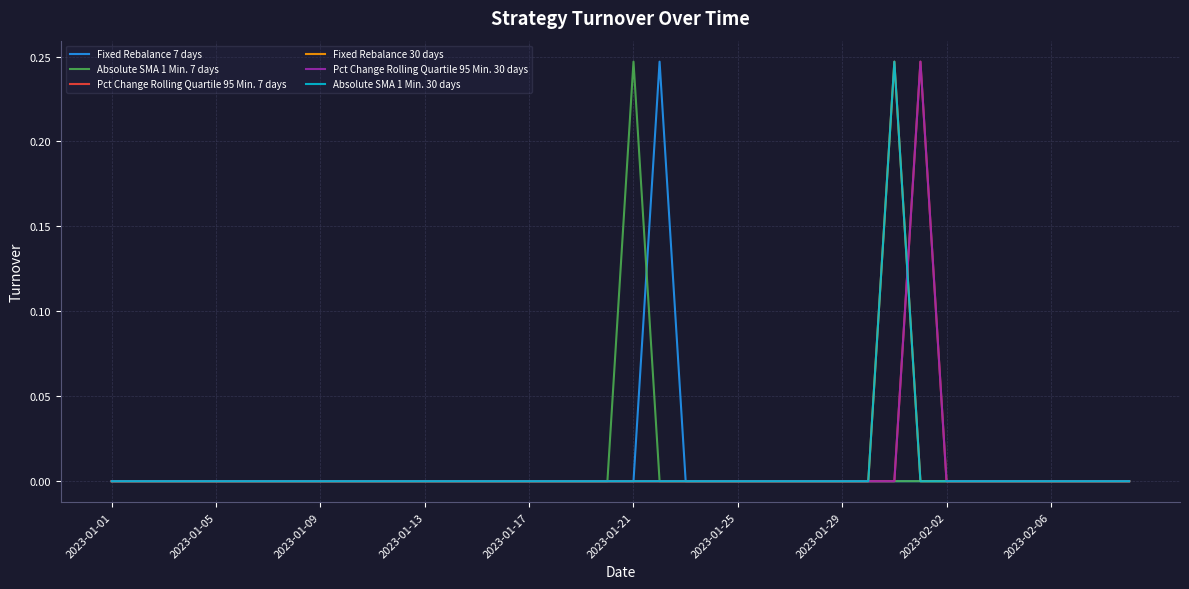

Does the chart display data point markers on the line(s)?

No